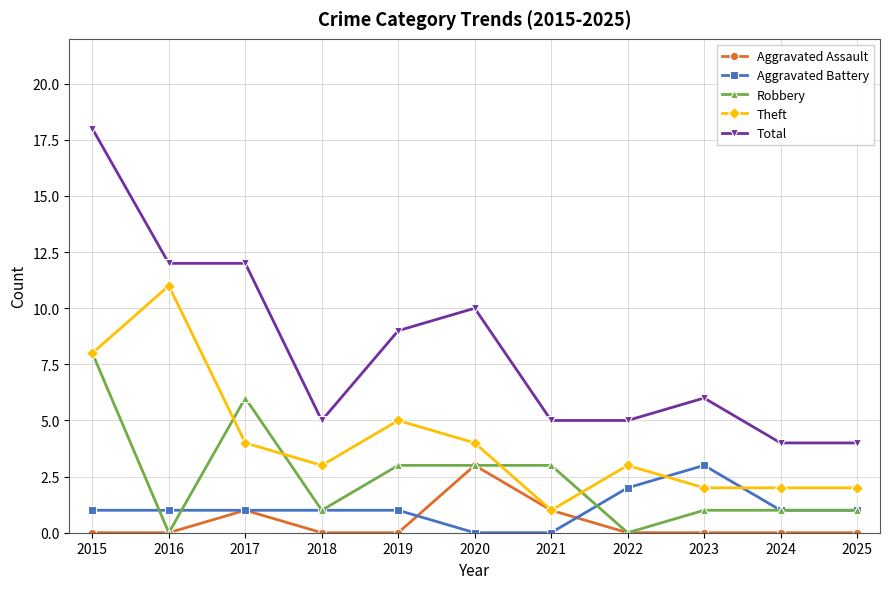

Which series has the largest total across all categories?

Total